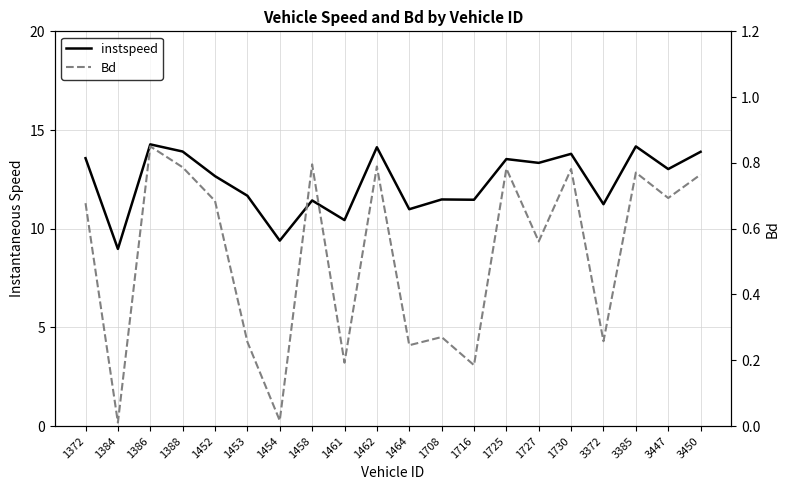

Which category has the lowest value in the instspeed series?

1384